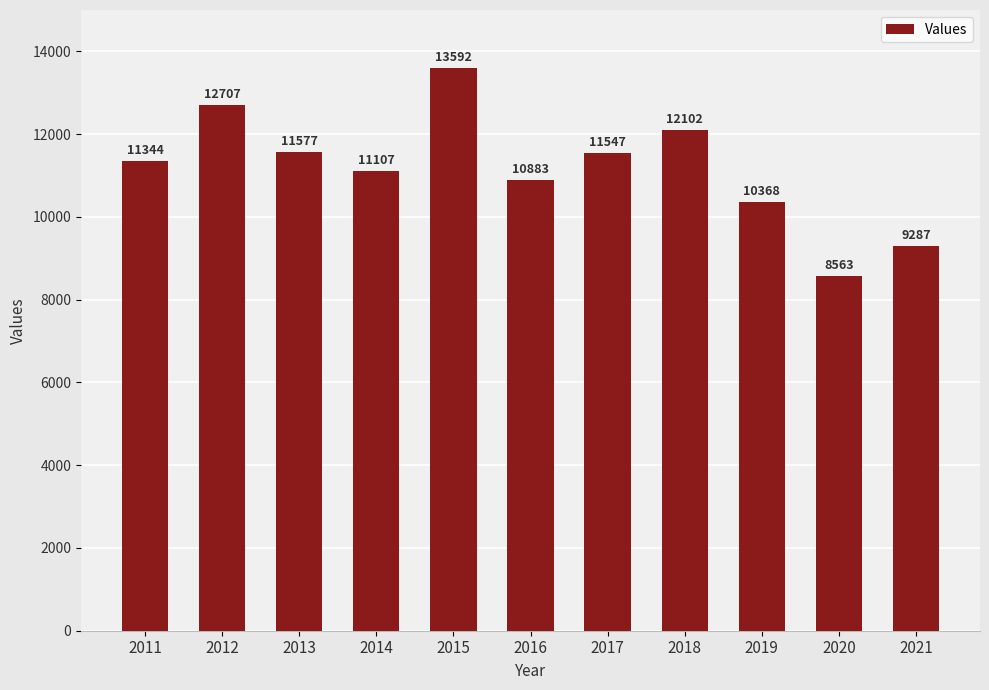

Reading left to right, extract all data points from this chart.

2011=11344	2012=12707	2013=11577	2014=11107	2015=13592	2016=10883	2017=11547	2018=12102	2019=10368	2020=8563	2021=9287